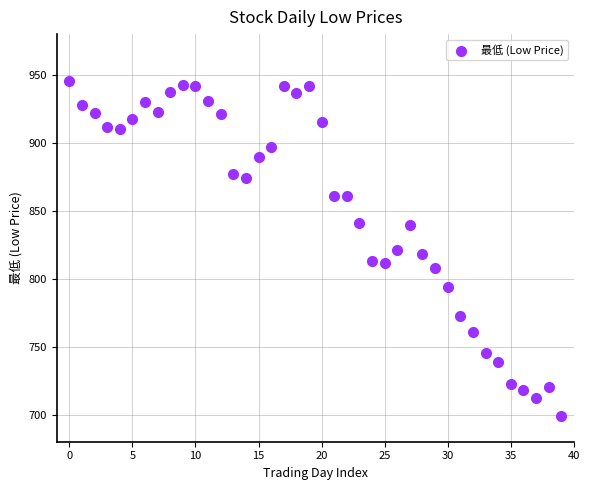

What is the range of Y values (max minus min)?

246.9